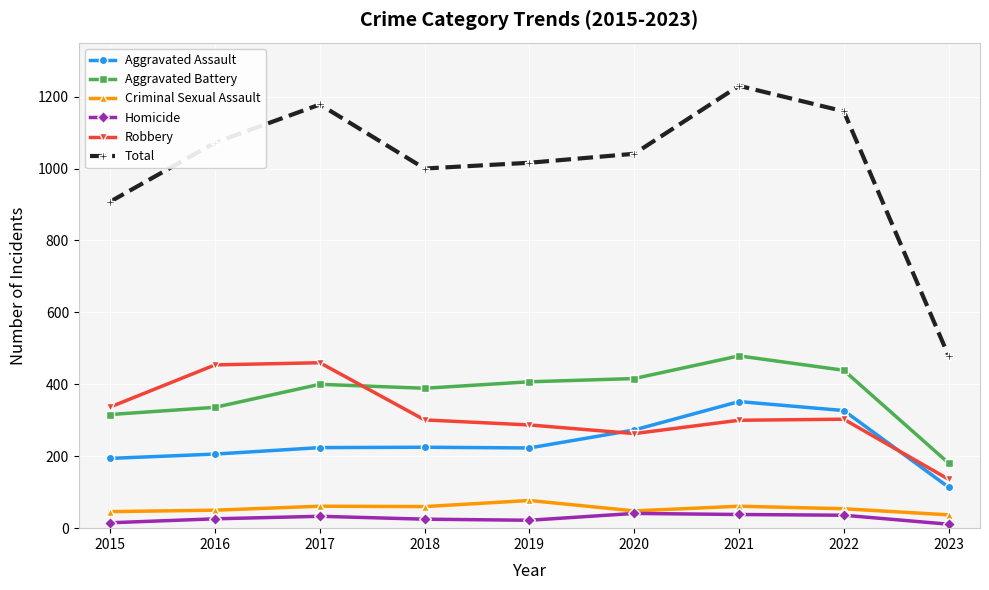

The Aggravated Assault series shows 84 at 2019. True or false?

False